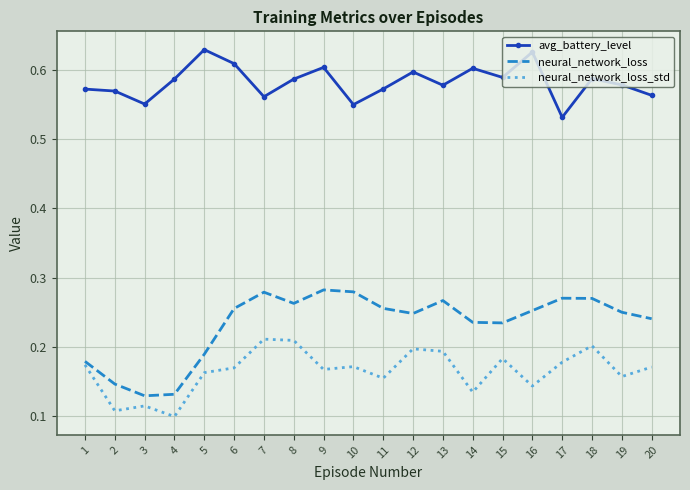

Where is the first local minimum for avg_battery_level?

3